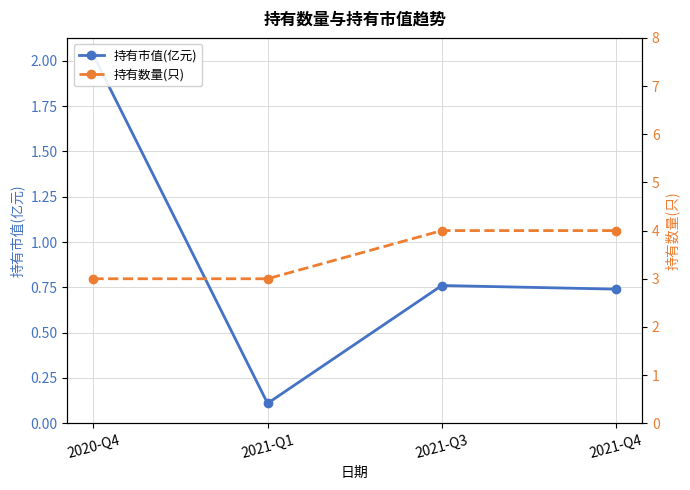

List the series in order of their peak value, highest first.

持有数量(只), 持有市值(亿元)